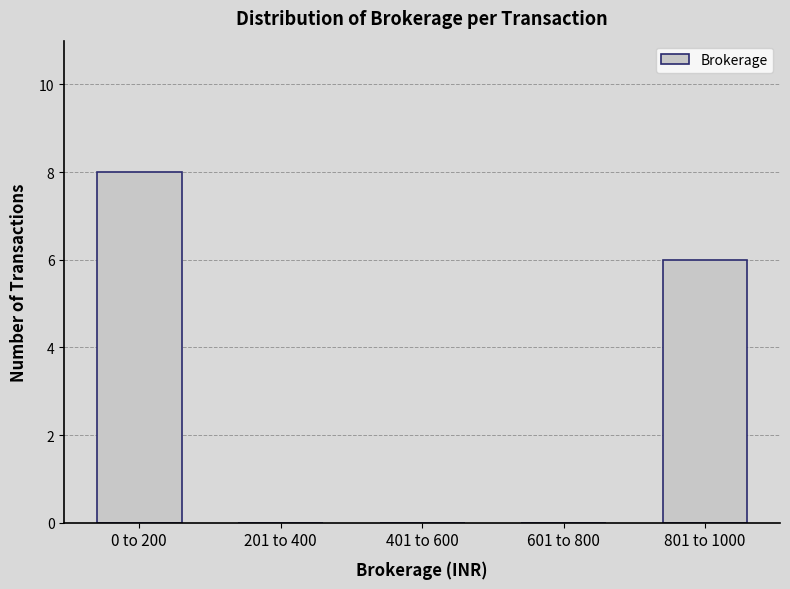

Reading left to right, extract all data points from this chart.

0 to 200=8	201 to 400=0	401 to 600=0	601 to 800=0	801 to 1000=6